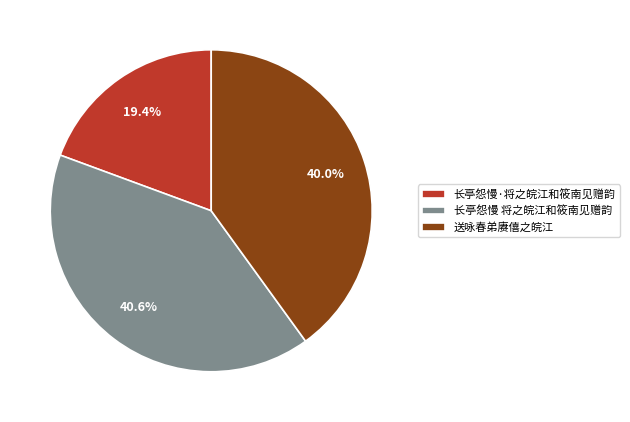

To the nearest percent, what is the combined percentage of 长亭怨慢·将之皖江和筱南见赠韵 and 送咏春弟赓僖之皖江?

59%